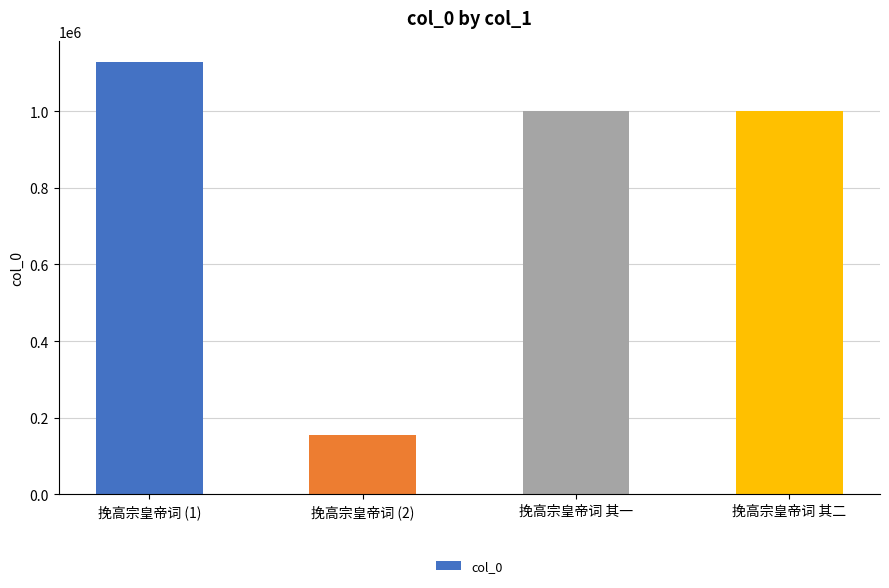

What is the change in value from 挽高宗皇帝词 其一 to 挽高宗皇帝词 其二?

-1